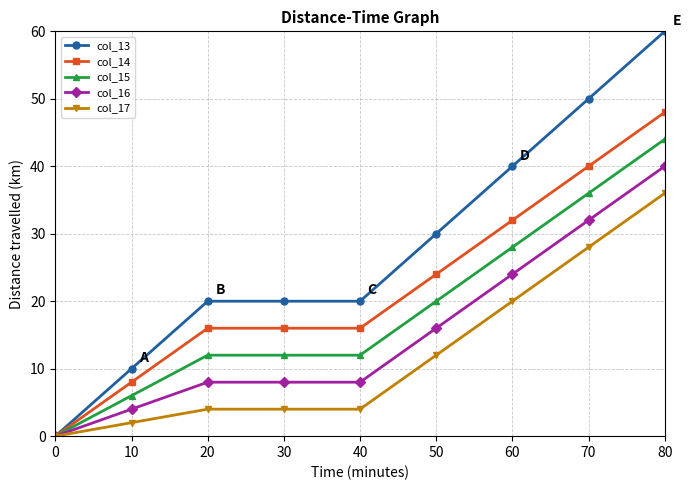

Reading left to right, transcribe all the data shown in this chart.

col_13: 0	10	20	20	20	30	40	50	60
col_14: 0	8	16	16	16	24	32	40	48
col_15: 0	6	12	12	12	20	28	36	44
col_16: 0	4	8	8	8	16	24	32	40
col_17: 0	2	4	4	4	12	20	28	36